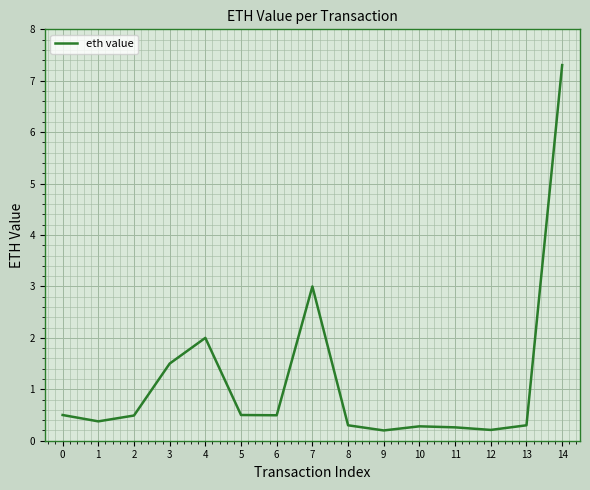

At which category does the chart reach its peak across all series?

14